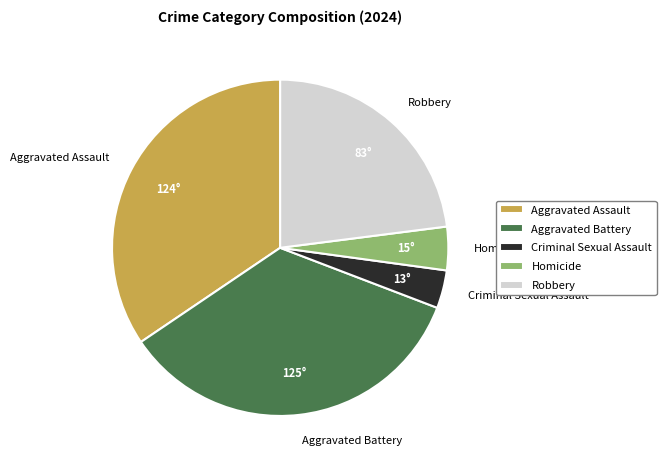

Between Aggravated Assault and Homicide, which is larger?

Aggravated Assault